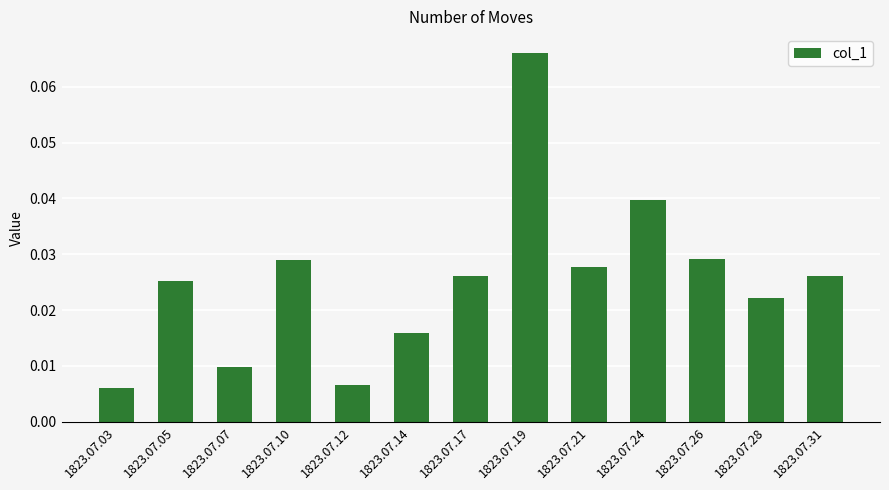

Which category has the highest value across all series?

1823.07.19